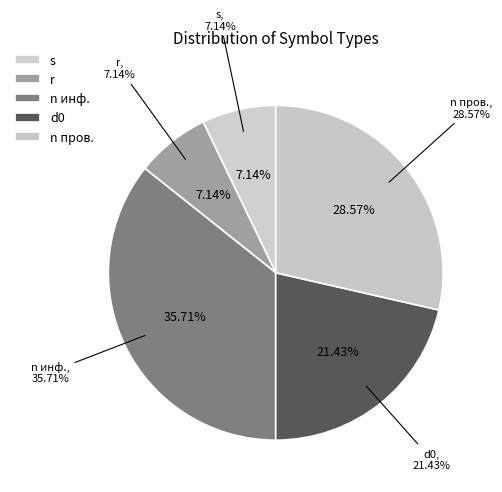

Do n инф. and r together represent more than half of the pie?

No